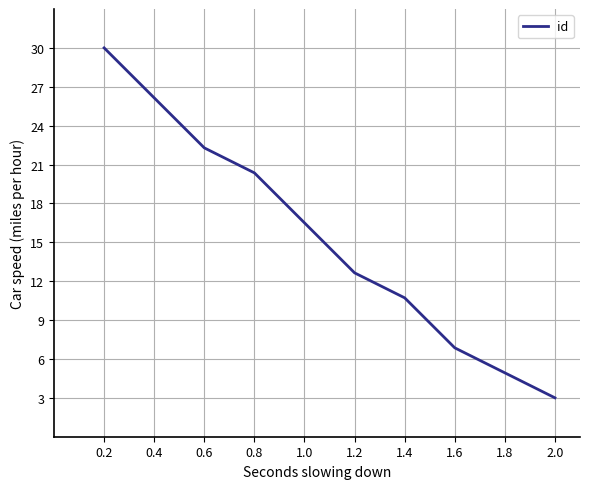

True or false: there are more than 2 points higher than both neighbors.

False